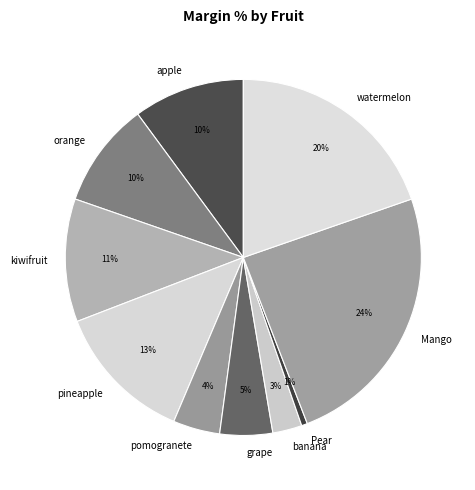

To the nearest percent, what portion does pomogranete represent?

4%